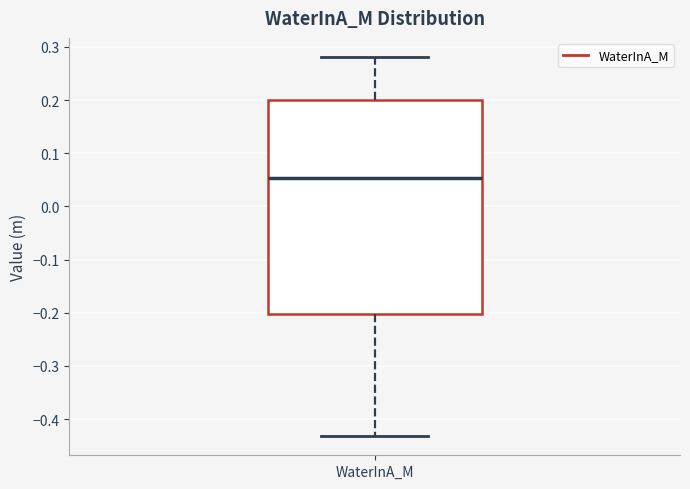

Where is the upper edge of the box for WaterInA_M on the y-axis? The values are not printed on the chart, so give them approximately, as read against the axis.

0.20